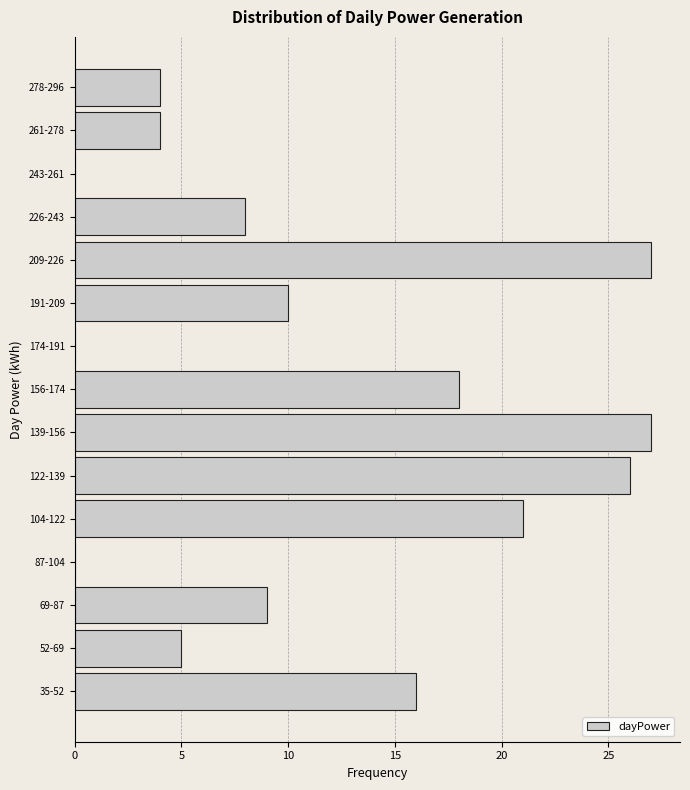

Reading bottom to top, extract all data points from this chart.

35-52=16	52-69=5	69-87=9	87-104=0	104-122=21	122-139=26	139-156=27	156-174=18	174-191=0	191-209=10	209-226=27	226-243=8	243-261=0	261-278=4	278-296=4